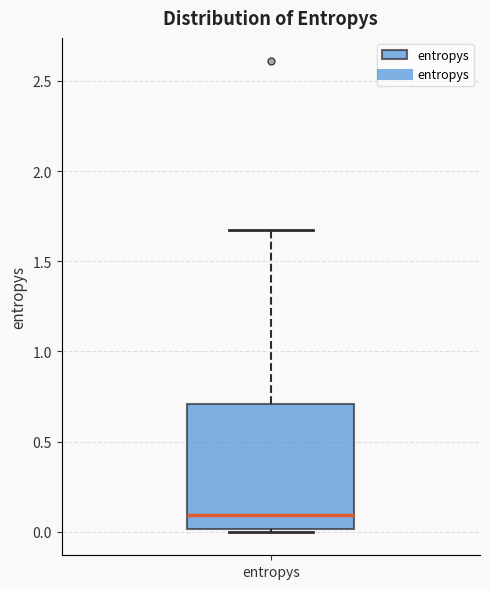

Transcribe this box plot: give where the median line is, the range the box spans, and where the two whiskers end, as read against the y-axis. The values are not printed on the chart, so give them approximately, as read against the axis.

median 0.10, box 0.00 to 0.70, whiskers 0.00 (just below the box's lower edge) to 1.65